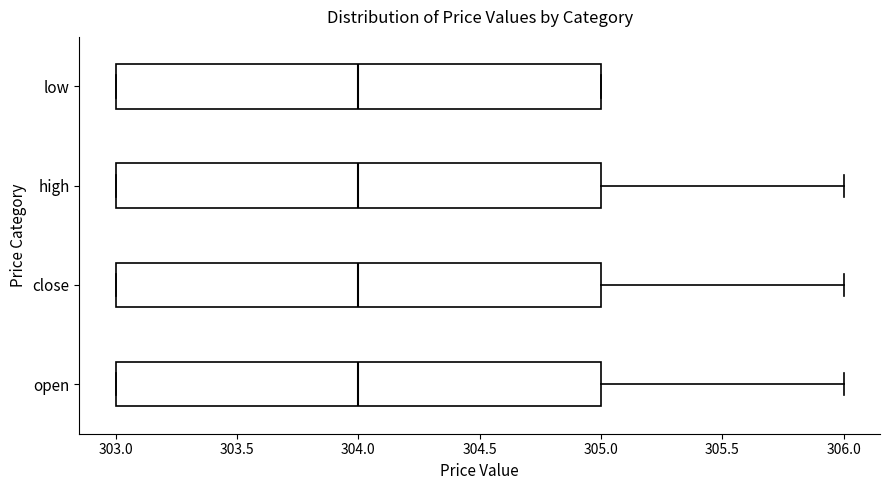

Reading bottom to top, transcribe this box plot: for each box, give where its median line is, the range the box spans, and where its two whiskers end, as read against the x-axis. The values are not printed on the chart, so give them approximately, as read against the axis.

open: median 304, box 303 to 305, whiskers 303 to 306
close: median 304, box 303 to 305, whiskers 303 to 306
high: median 304, box 303 to 305, whiskers 303 to 306
low: median 304, box 303 to 305, whiskers 303 to 305